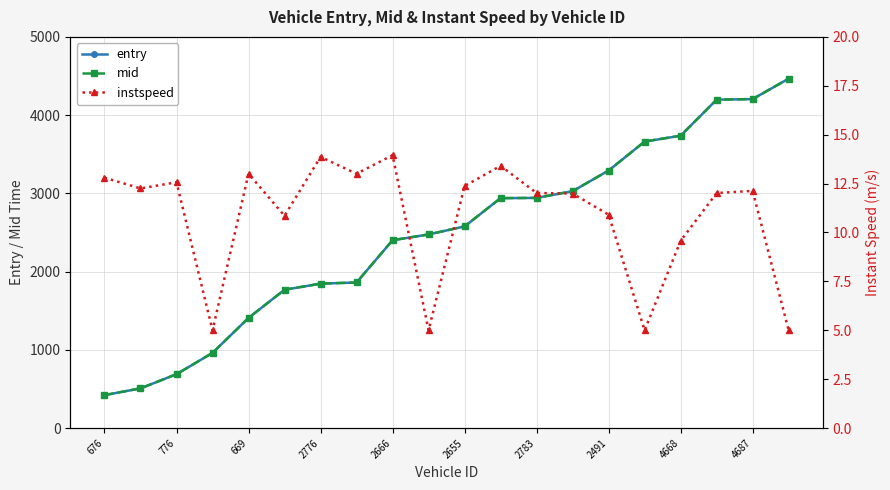

Reading right to left, extract all data points from this chart.

entry: 4465.8	4204.9	4197.8	3736.8	3661.8	3291.4	3027.5	2942.0	2938.8	2577.6	2474.8	2400.7	1861.0	1845.9	1767.9	1408.0	961.0	688.7	507.5	421.0
mid: 4466.5	4205.4	4198.4	3737.4	3662.4	3292.1	3028.1	2942.5	2939.3	2578.1	2475.4	2401.2	1861.5	1846.4	1768.5	1408.5	961.5	689.2	508.0	421.6
instspeed: 5.0	12.1	12.0	9.6	5.0	10.9	12.0	12.0	13.4	12.4	5.0	14.0	13.0	13.9	10.9	13.0	5.0	12.6	12.3	12.8